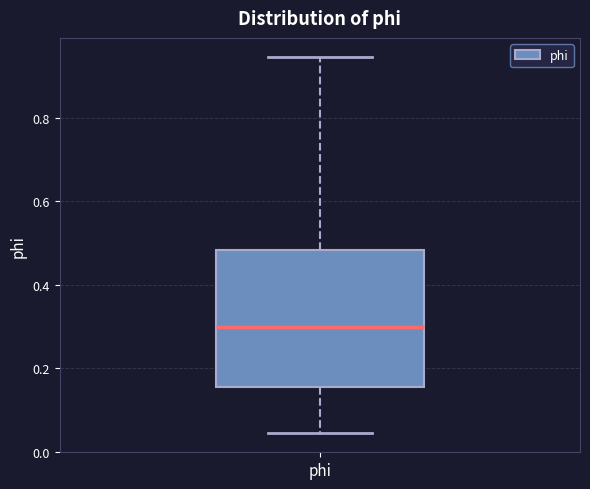

Read this box plot against the y-axis: the position of the median line, the range covered by the box, and the ends of both whiskers. The values are not printed on the chart, so give them approximately, as read against the axis.

median 0.30, box 0.16 to 0.48, whiskers 0.04 to 0.94